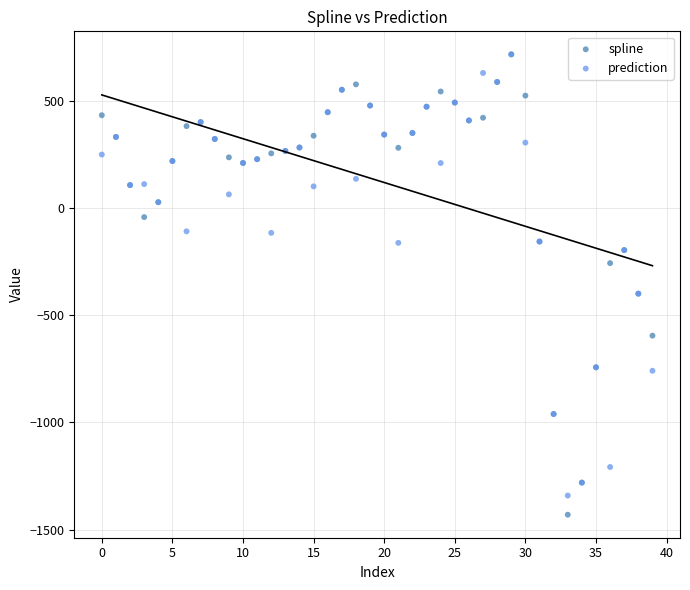

In the prediction series, what Y value is closest to -311?

-398.7